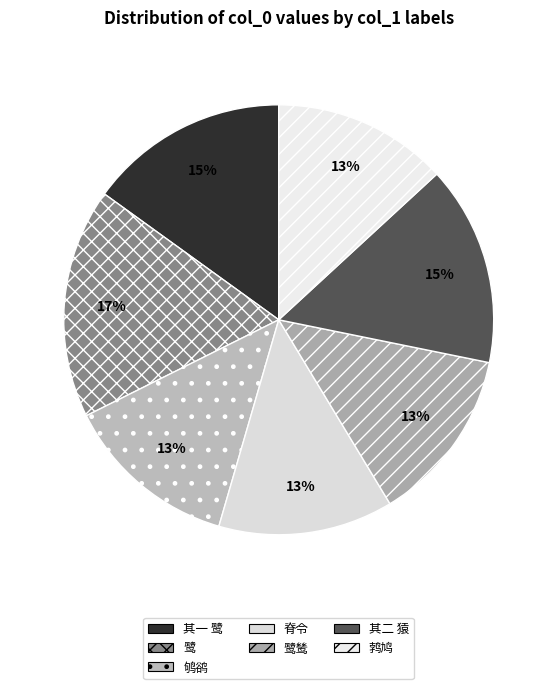

How many slices are in this pie chart?

7